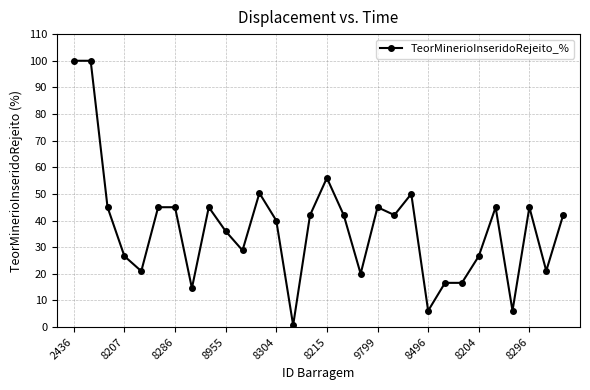

What is the difference between the maximum and minimum values?

99.3